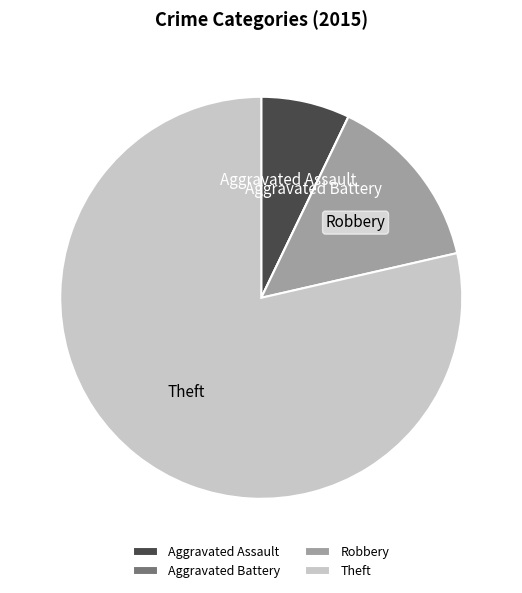

Which category has the biggest portion of the pie?

Theft